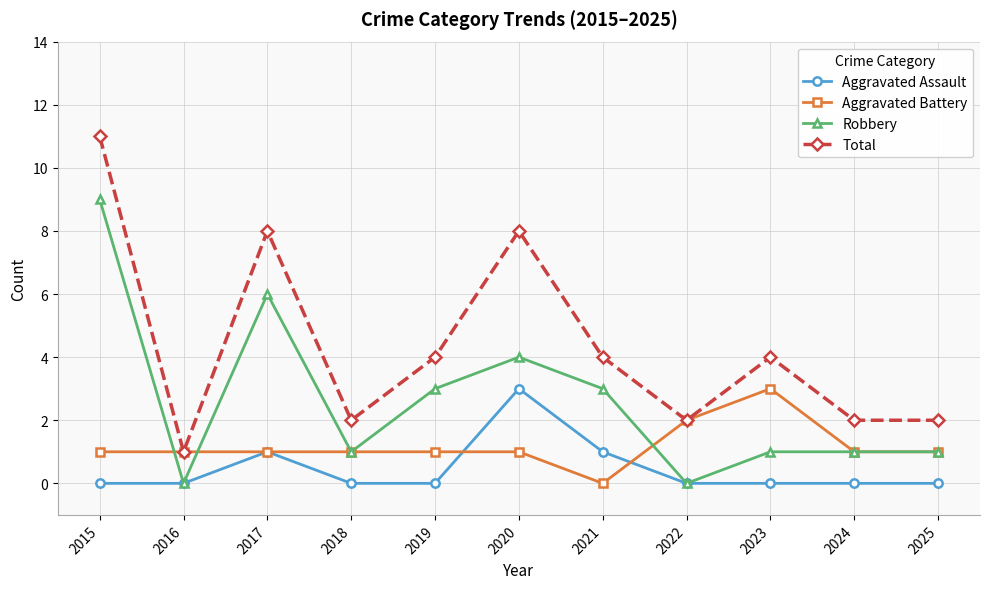

Rank the series by their average value, from lowest to highest.

Aggravated Assault, Aggravated Battery, Robbery, Total